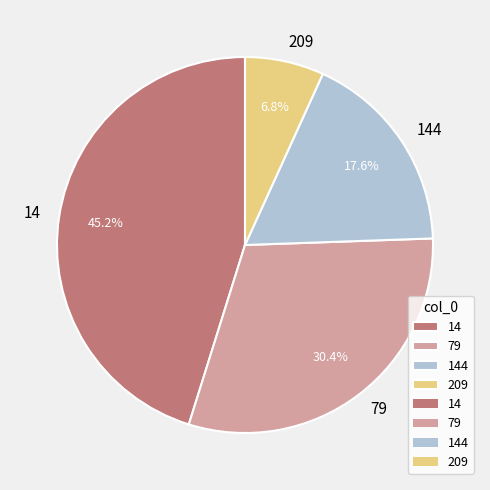

Between 14 and 79, which is larger?

14